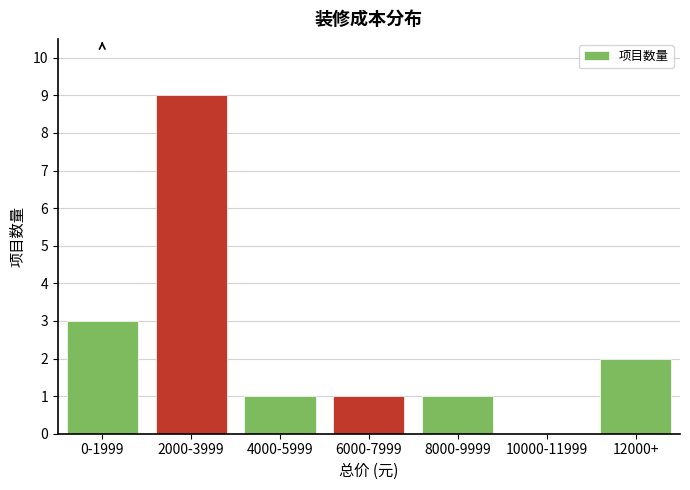

Reading left to right, extract all data points from this chart.

0-1999=3	2000-3999=9	4000-5999=1	6000-7999=1	8000-9999=1	10000-11999=0	12000+=2